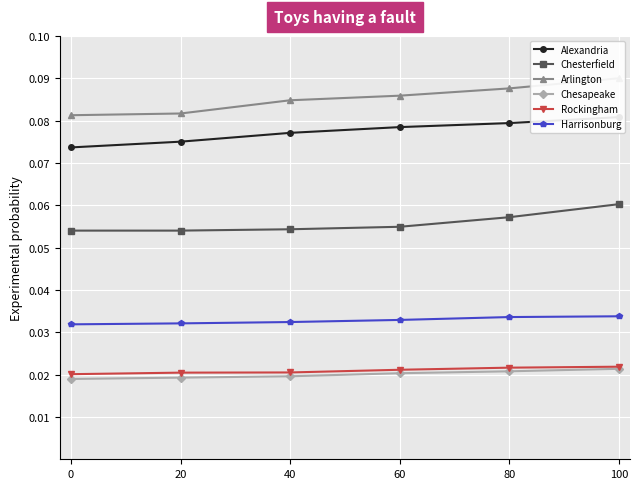

What is the difference between the highest and lowest values at 0?

0.1